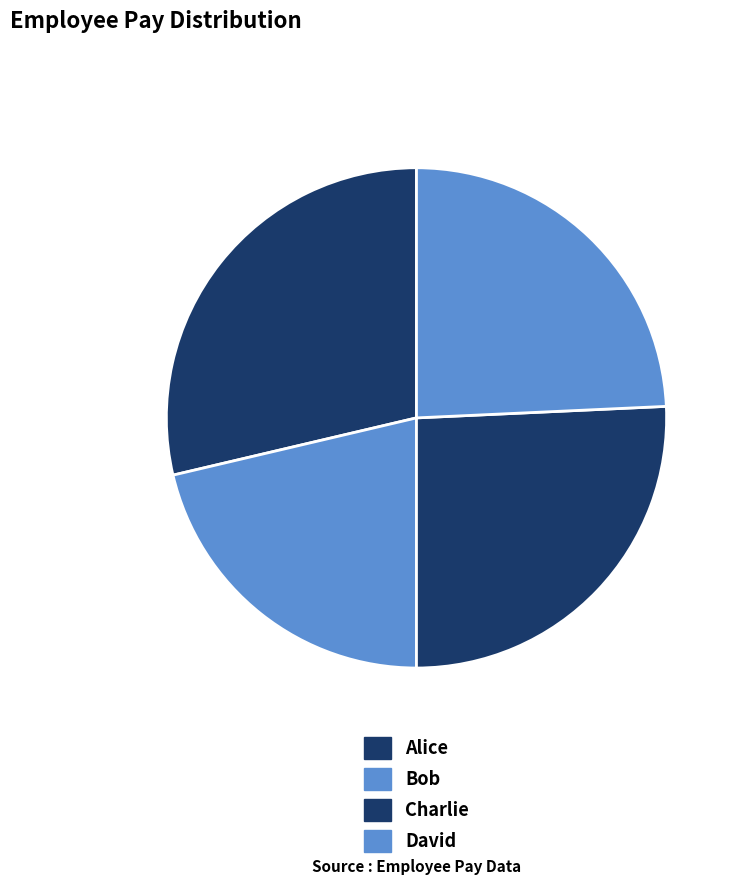

How many slices are in this pie chart?

4